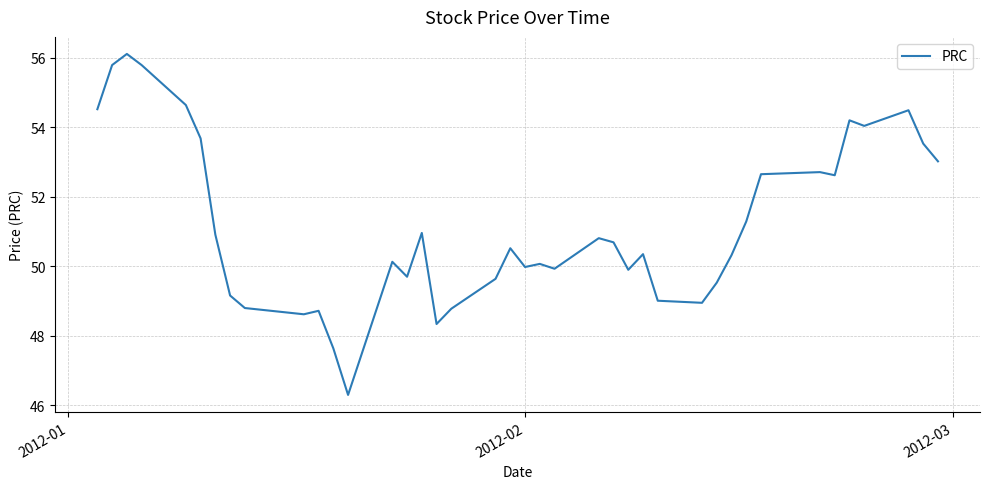

What is the difference between the maximum and minimum values?

9.8